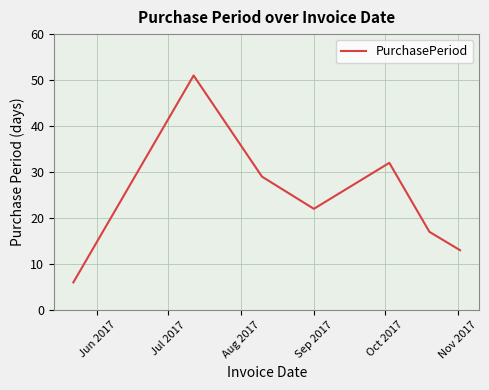

What is the difference between the second highest and minimum values?

26